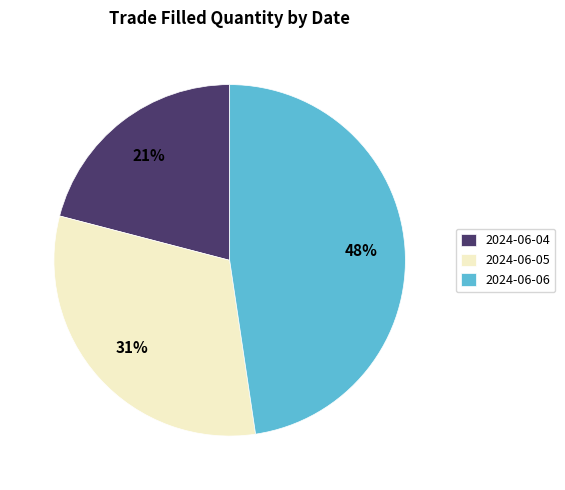

Is 2024-06-04 the majority of the pie?

No